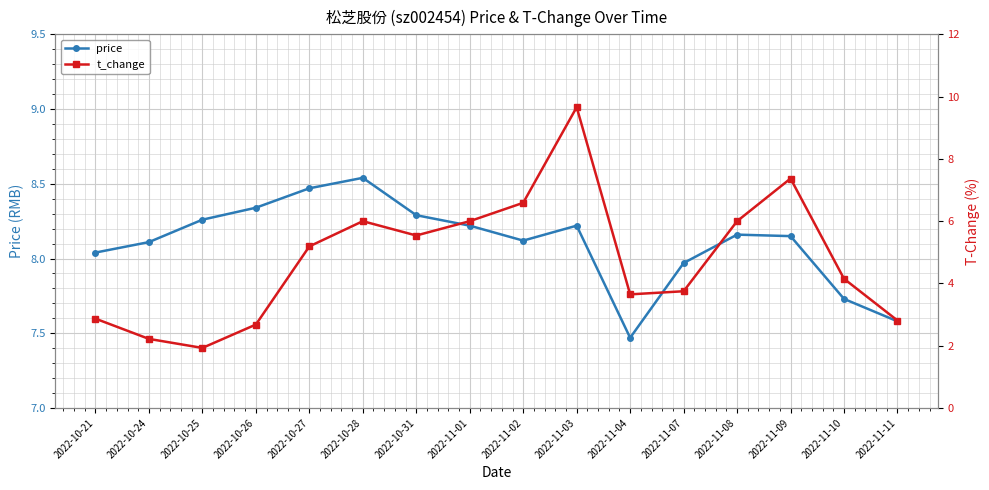

How many data points in t_change are less than 5?

8